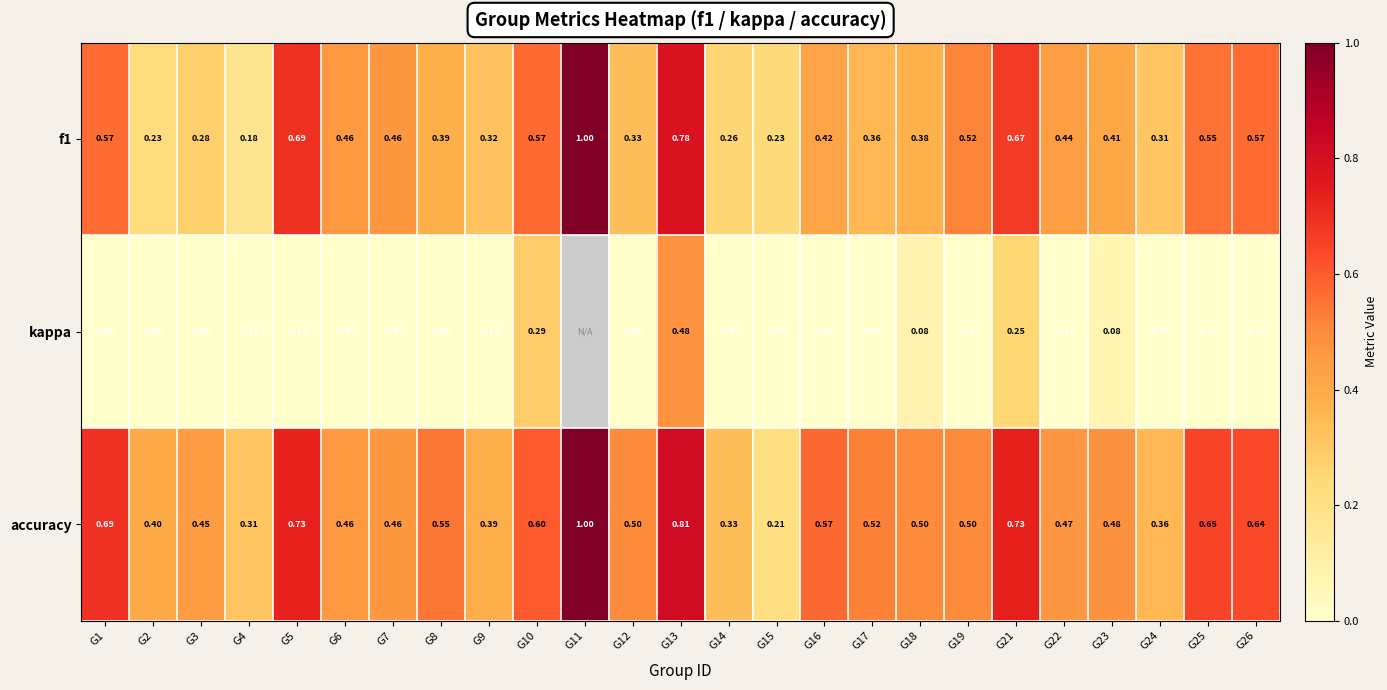

Between G1 and G22, which series saw the biggest shift?

accuracy